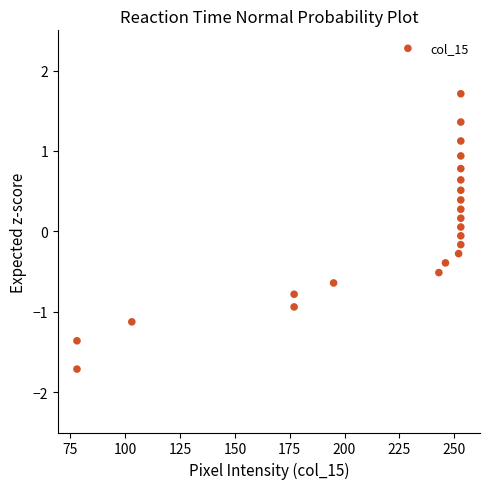

What is the range of X values (max minus min)?

175.0